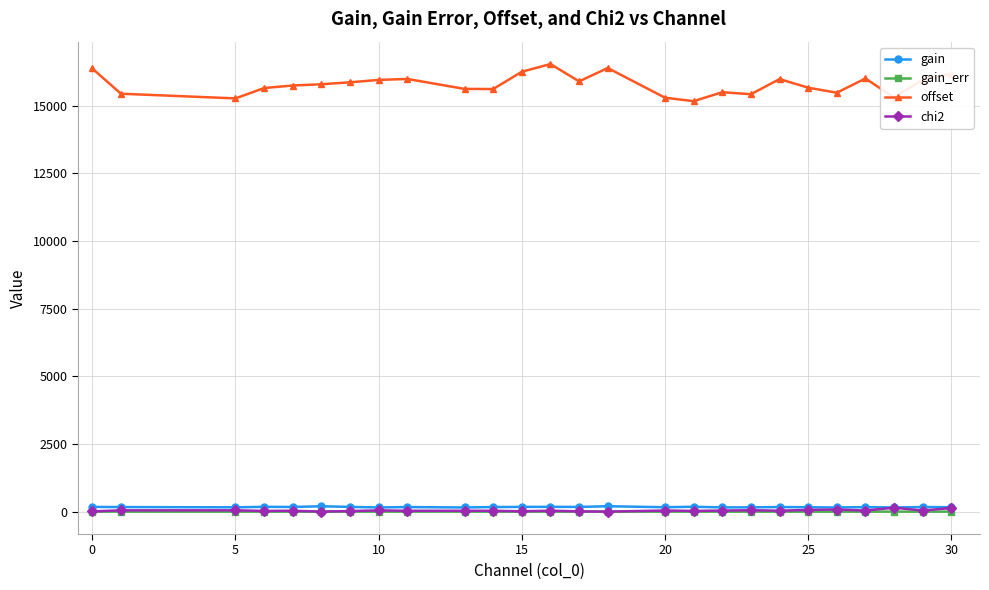

Which series has the largest total across all categories?

offset